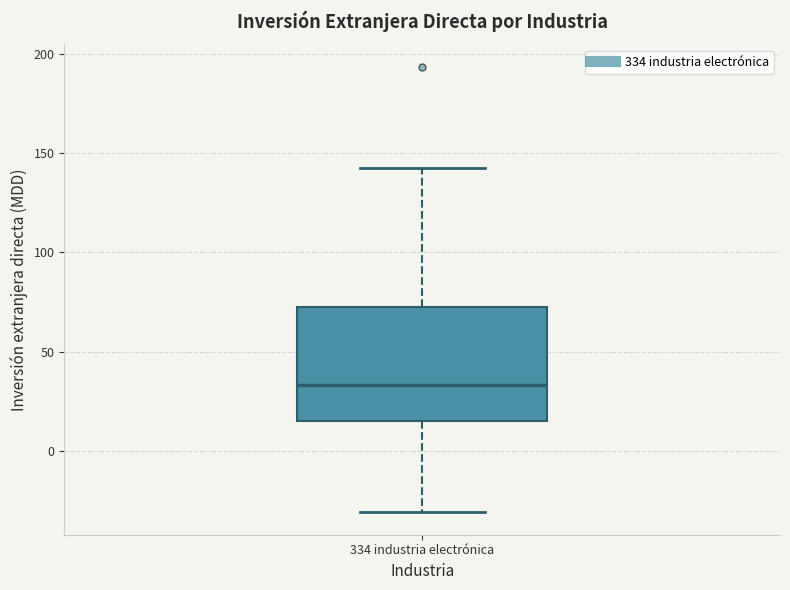

Read this box plot against the y-axis: the position of the median line, the range covered by the box, and the ends of both whiskers. The values are not printed on the chart, so give them approximately, as read against the axis.

median 35, box 15 to 70, whiskers -30 to 140